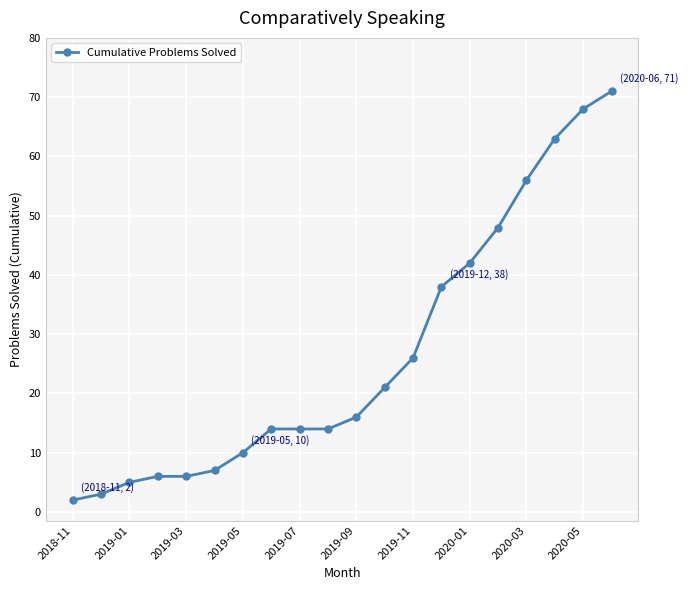

What is the difference between the second highest and second lowest values?

65